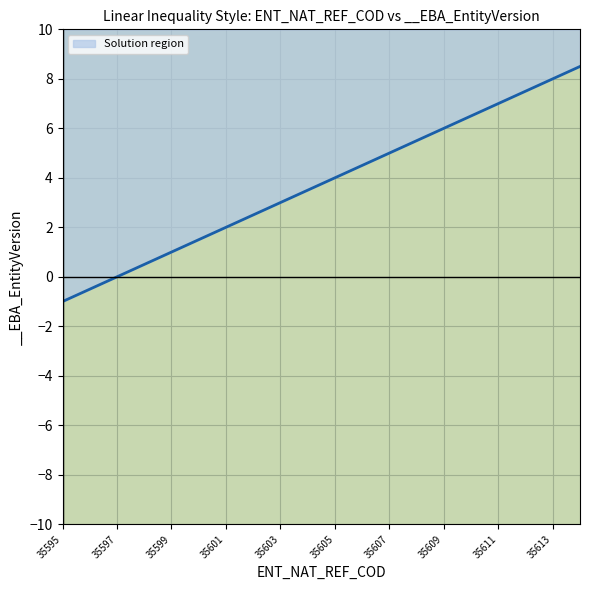

Is it true that the value at 35595 is -1.6?

False